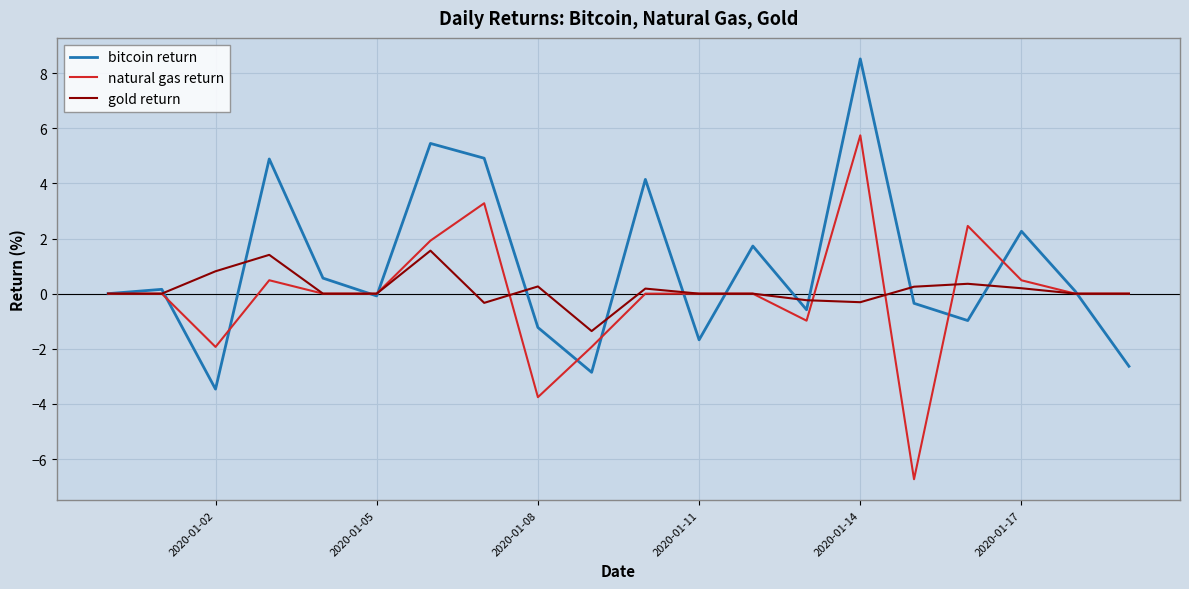

Which series has the largest total across all categories?

bitcoin return